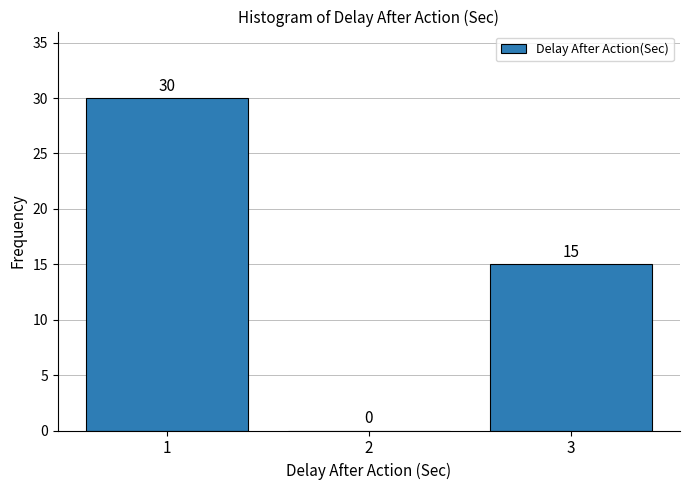

Reading left to right, what are all the values shown in this chart?

1=30	2=0	3=15